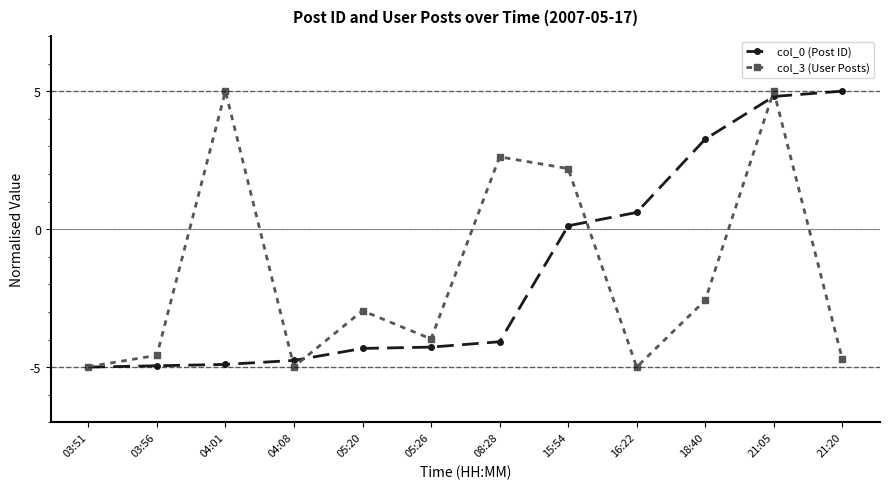

Where is the first local minimum for col_3 (User Posts)?

04:08